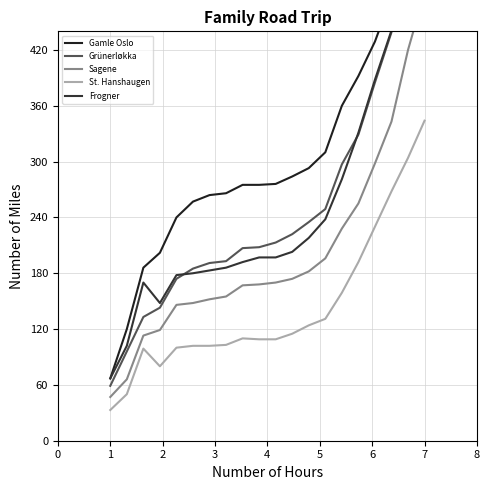

Does the chart display data point markers on the line(s)?

No